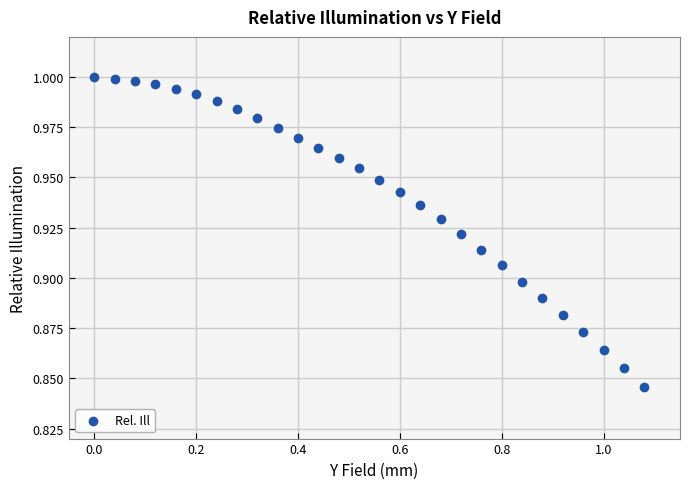

What is the range of X values (max minus min)?

1.1